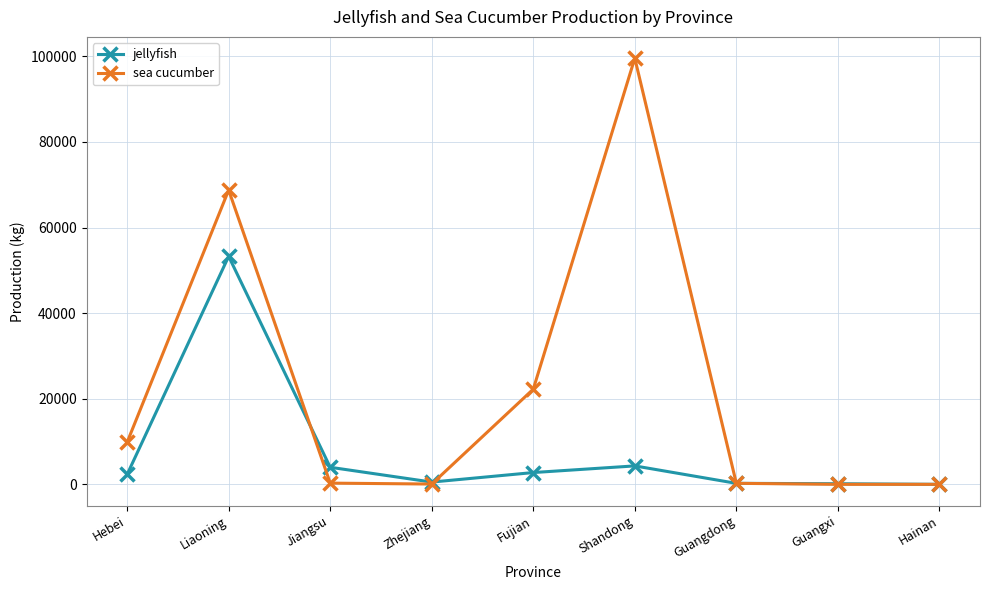

List the series in order of their overall mean, lowest first.

jellyfish, sea cucumber